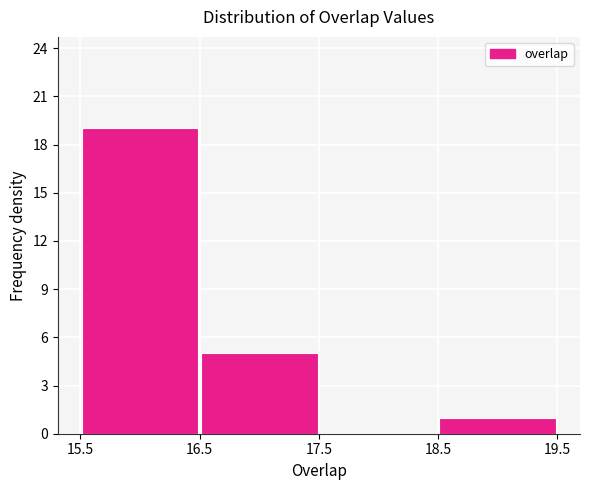

Reading left to right, list every bar in this chart as the range it spans on the x-axis followed by its height. The values are not printed on the chart, so give them approximately, as read against the axis.

15.5 to 16.5: 19
16.5 to 17.5: 5
17.5 to 18.5: 0
18.5 to 19.5: 1